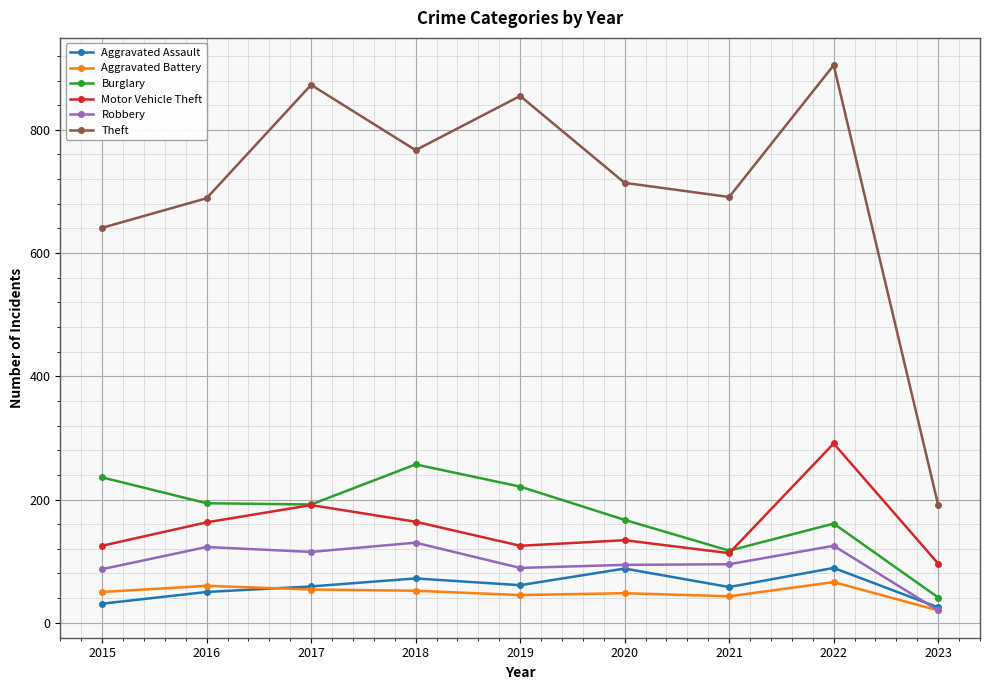

The Aggravated Battery series shows 13 at 2016. True or false?

False